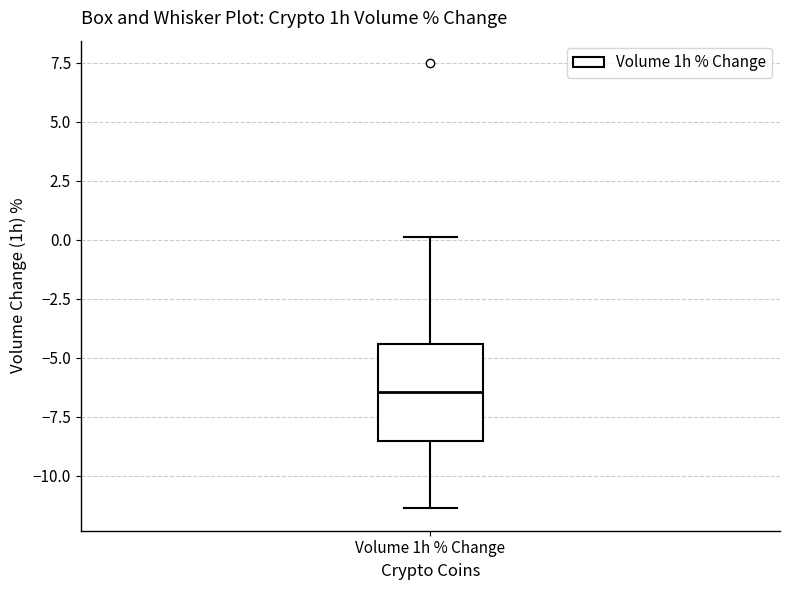

Where is the upper edge of the box for Volume 1h % Change on the y-axis? The values are not printed on the chart, so give them approximately, as read against the axis.

-4.5